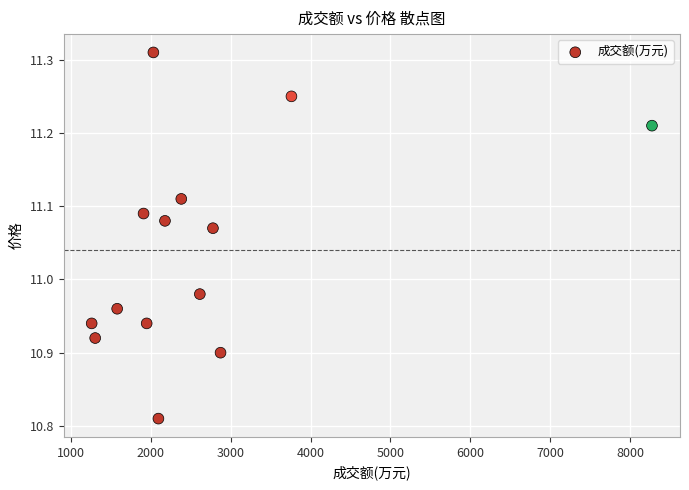

What is the range of X values (max minus min)?

7009.0